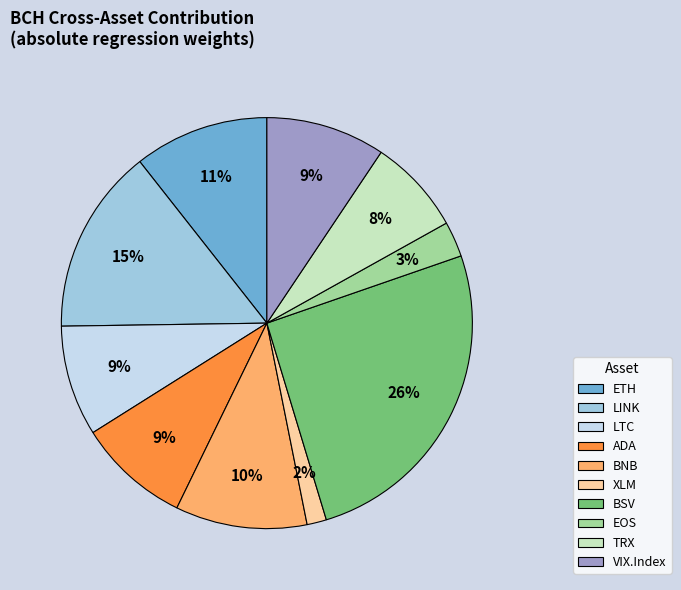

Which category has the biggest portion of the pie?

BSV